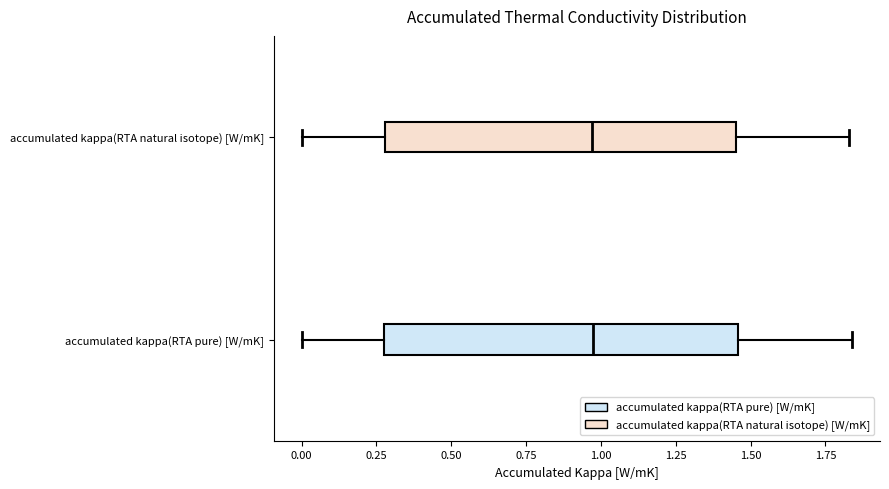

Reading bottom to top, transcribe this box plot: for each box, give where its median line is, the range the box spans, and where its two whiskers end, as read against the x-axis. The values are not printed on the chart, so give them approximately, as read against the axis.

accumulated kappa(RTA pure) [W/mK]: median 1.00, box 0.25 to 1.45, whiskers 0.00 to 1.85
accumulated kappa(RTA natural isotope) [W/mK]: median 0.95, box 0.30 to 1.45, whiskers 0.00 to 1.85